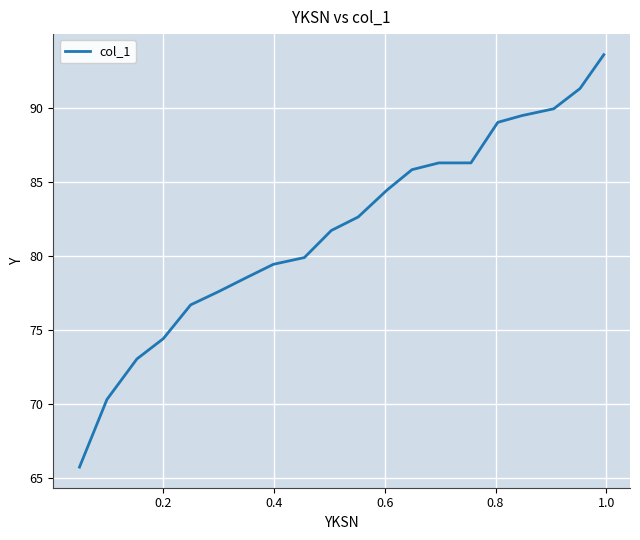

What is the minimum value shown in the chart?

65.8